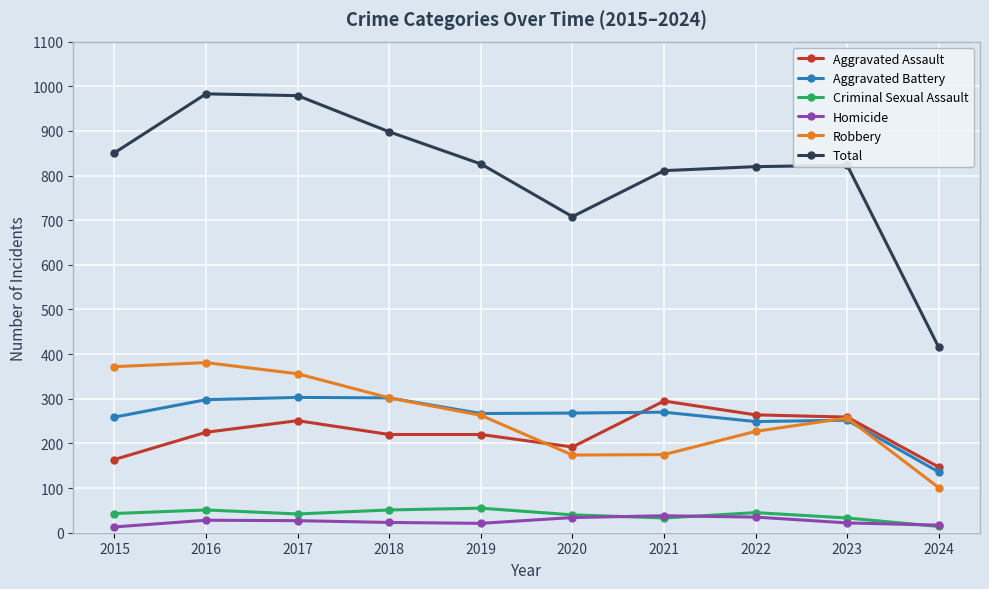

How many data points in Aggravated Battery are less than 268?

5